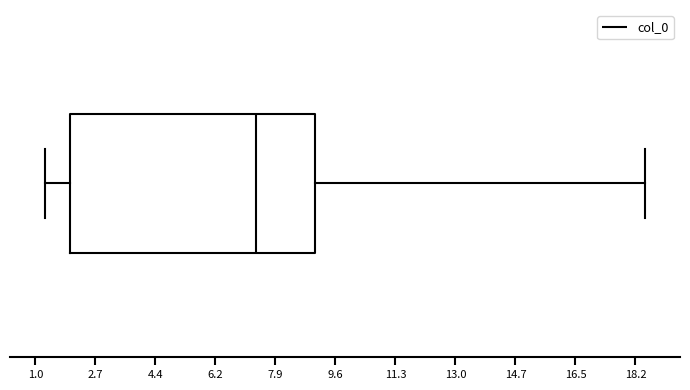

Transcribe this box plot: give where the median line is, the range the box spans, and where the two whiskers end, as read against the x-axis. The values are not printed on the chart, so give them approximately, as read against the axis.

median 7.2, box 2.0 to 9.0, whiskers 1.2 to 18.4